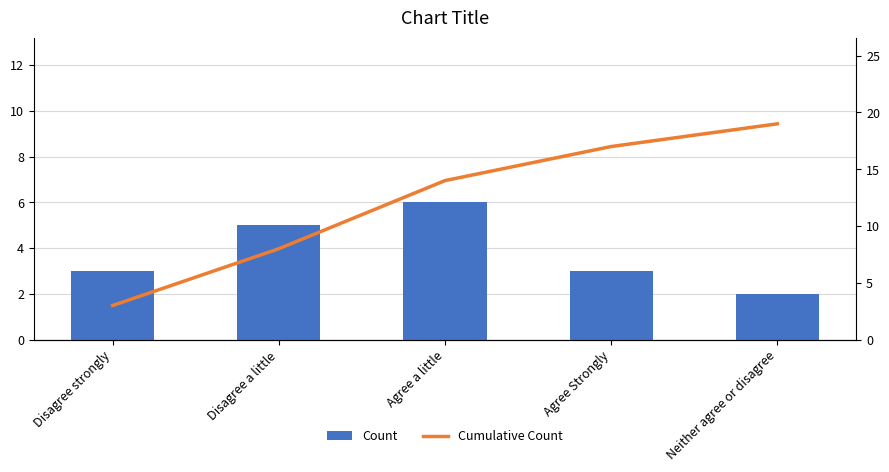

Is it true that Cumulative Count equals 17 at Agree Strongly?

True